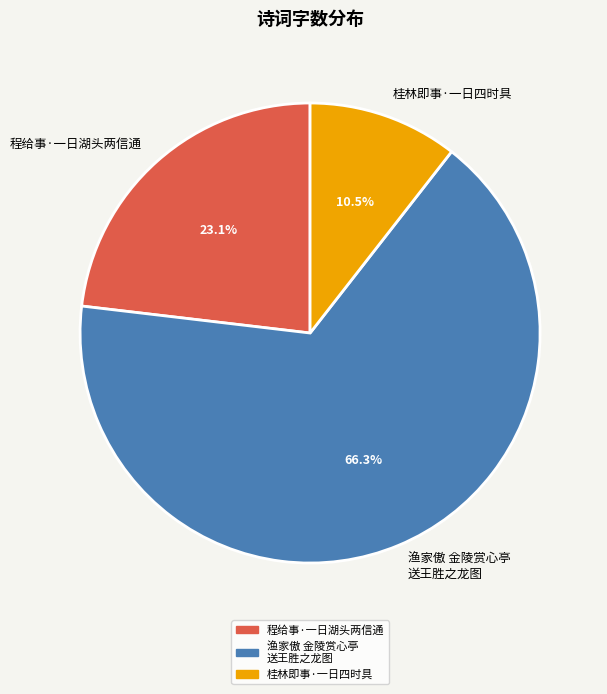

To the nearest percent, what is the average slice percentage?

33%